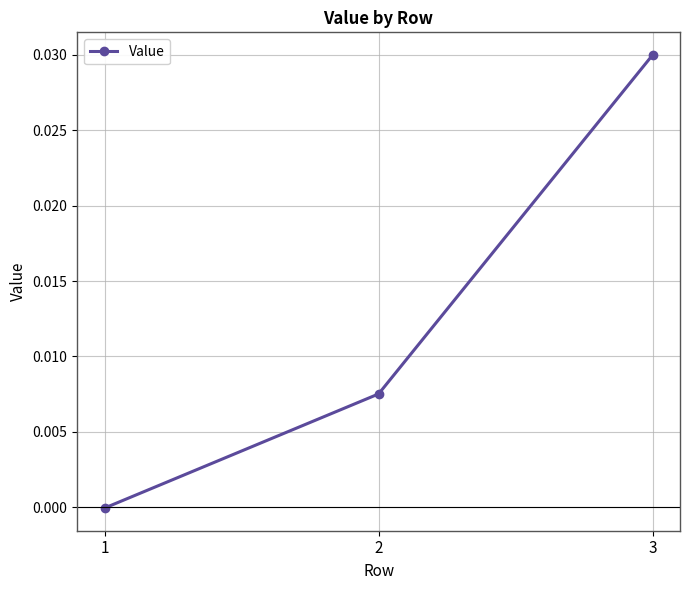

At which category does the chart reach its minimum across all series?

1